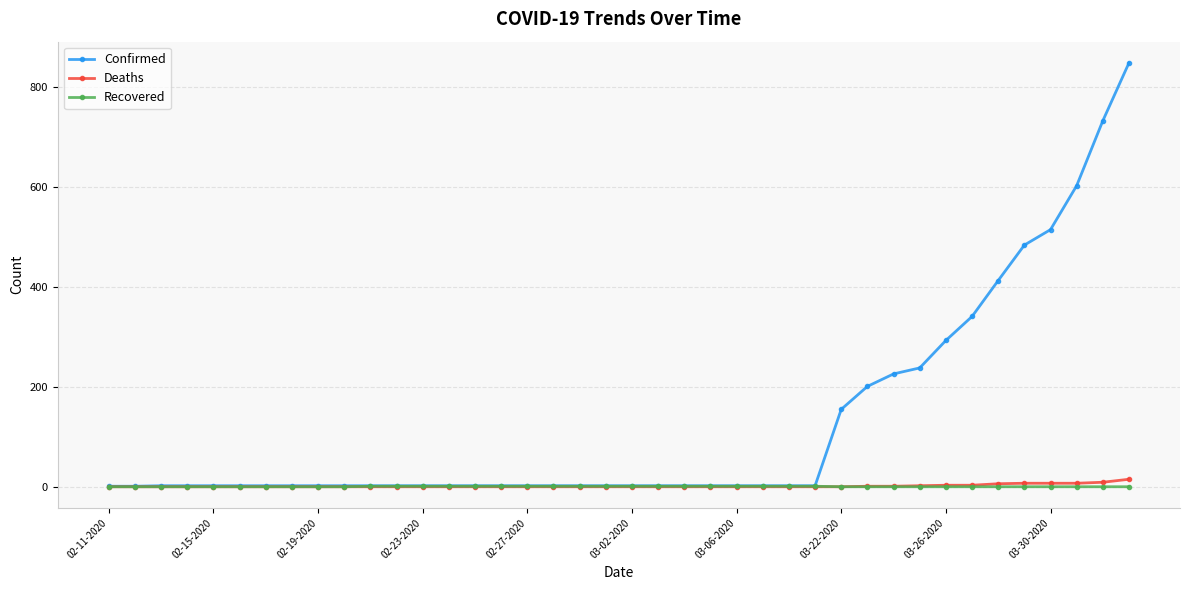

Which series has the largest total across all categories?

Confirmed